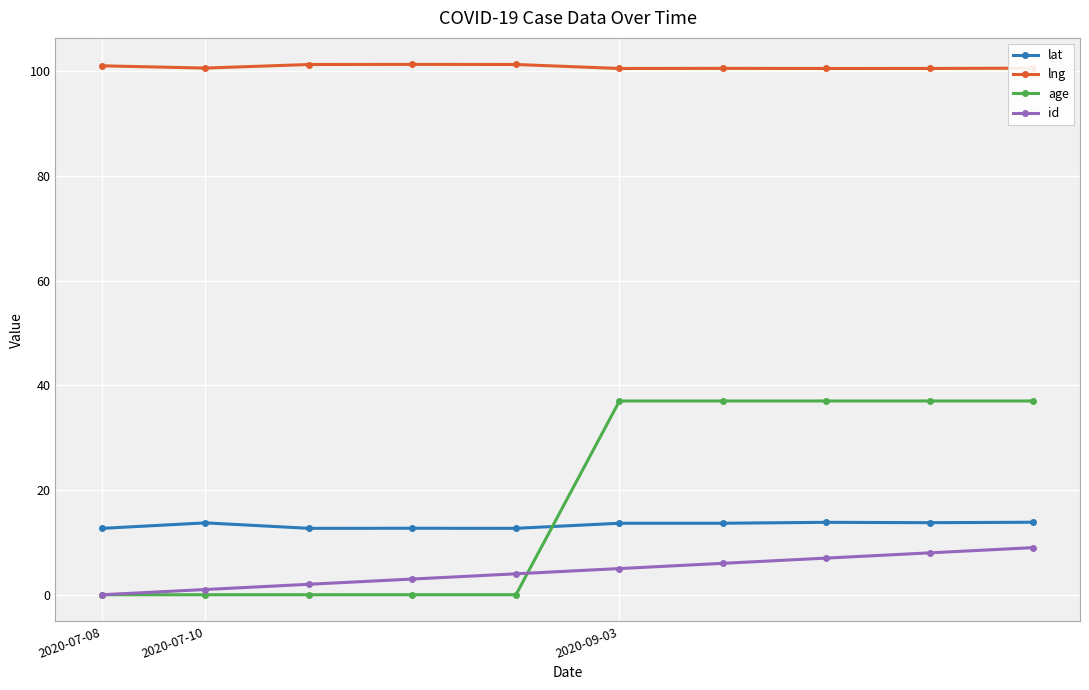

What are all the series names shown in the legend?

lat, lng, age, id